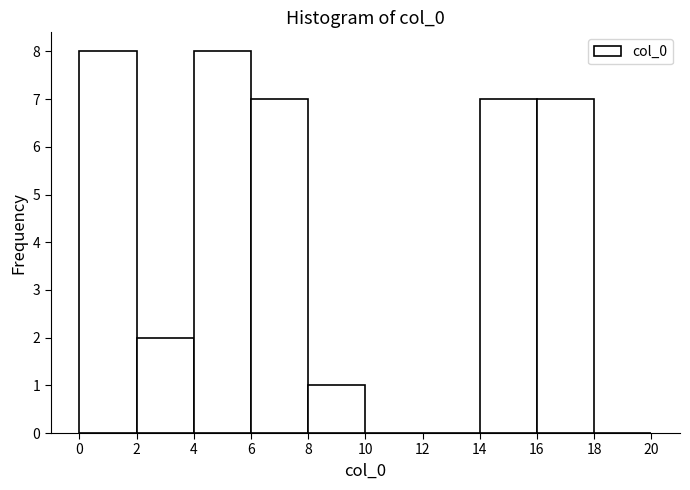

Reading left to right, list every bar in this chart as the range it spans on the x-axis followed by its height. The values are not printed on the chart, so give them approximately, as read against the axis.

0 to 2: 8
2 to 4: 2
4 to 6: 8
6 to 8: 7
8 to 10: 1
10 to 12: 0
12 to 14: 0
14 to 16: 7
16 to 18: 7
18 to 20: 0